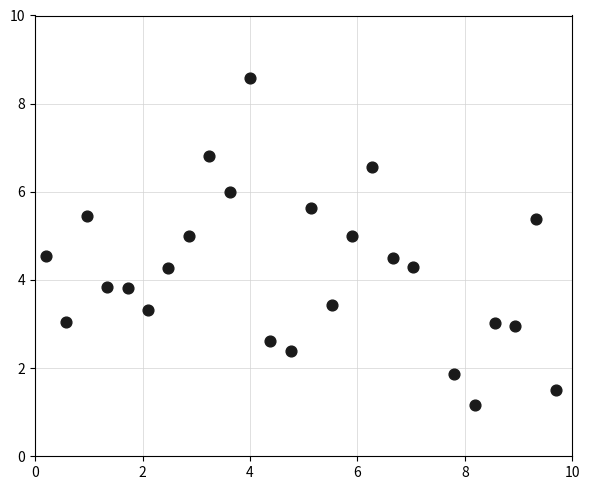

What is the range of Y values (max minus min)?

7.4